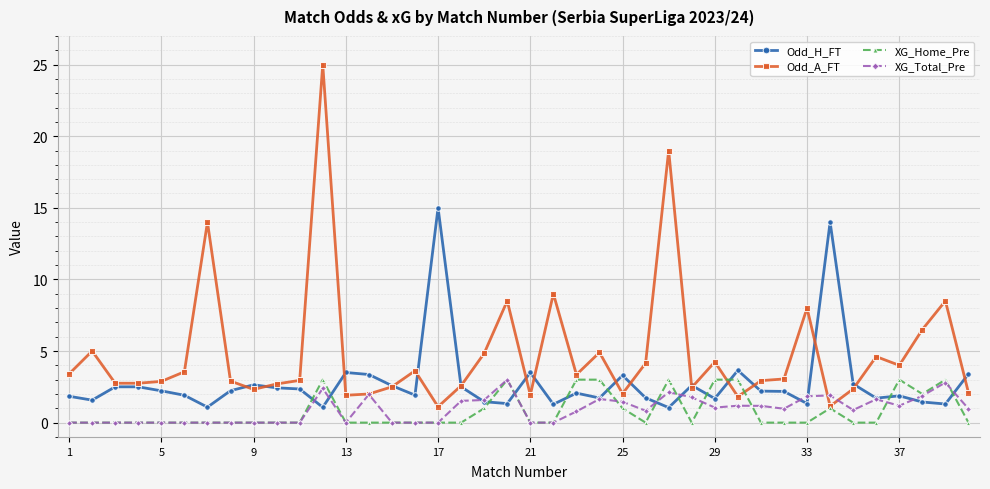

True or false: XG_Home_Pre has more than 2 interior local peaks.

True